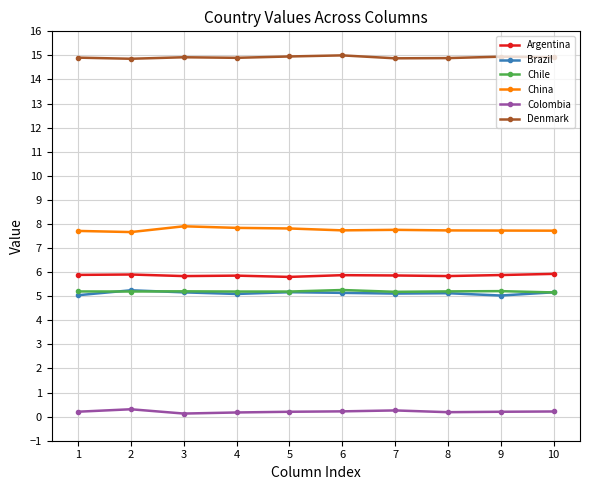

True or false: Chile and Argentina intersect in this chart.

False